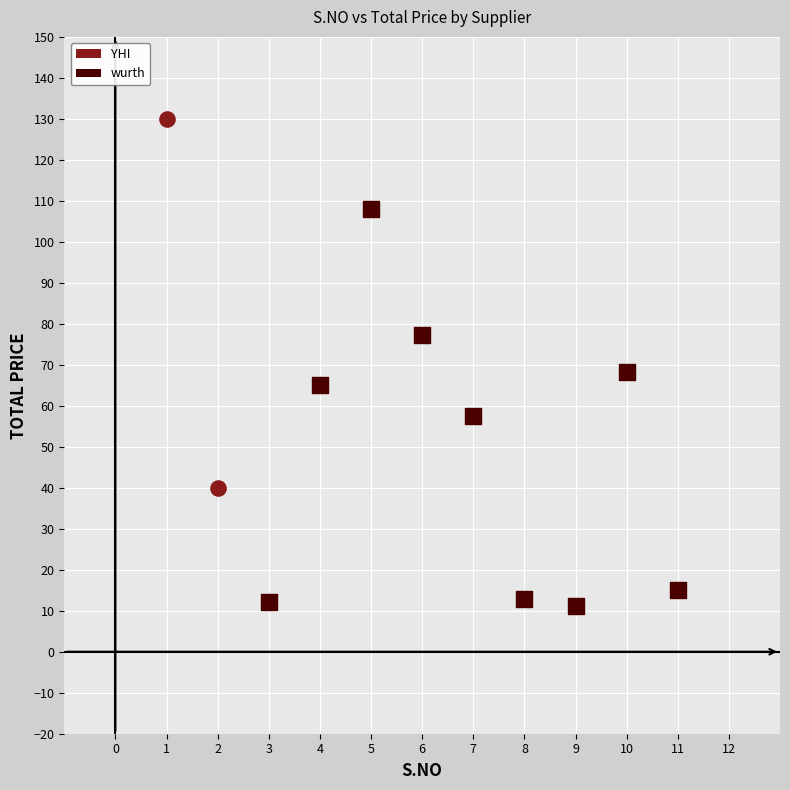

What are all the series names shown in the legend?

YHI, wurth